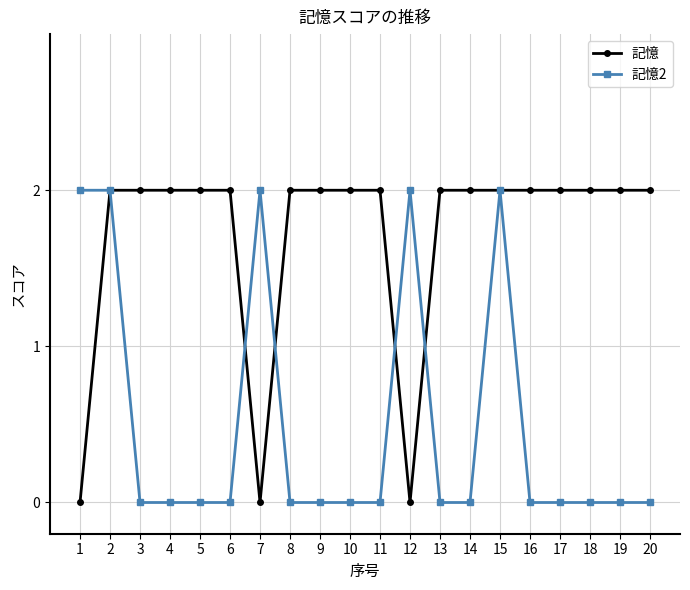

Between 6 and 15, which series saw the biggest shift?

記憶2